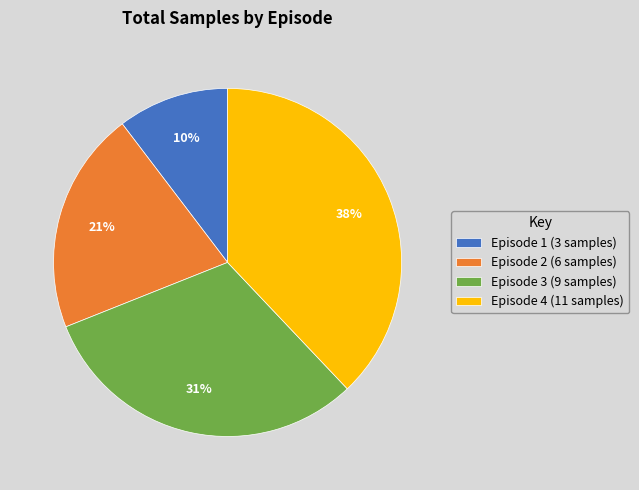

To the nearest percent, what percentage of the pie is Episode 4 (11 samples)?

38%